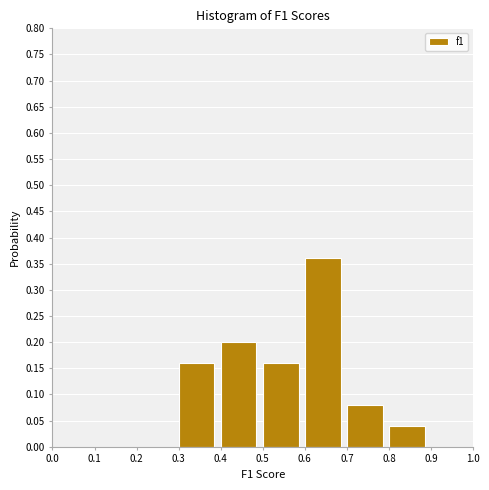

Reading left to right, list every bar in this chart as the range it spans on the x-axis followed by its height. The values are not printed on the chart, so give them approximately, as read against the axis.

0.0 to 0.1: 0
0.1 to 0.2: 0
0.2 to 0.3: 0
0.3 to 0.4: 0.16
0.4 to 0.5: 0.20
0.5 to 0.6: 0.16
0.6 to 0.7: 0.36
0.7 to 0.8: 0.08
0.8 to 0.9: 0.04
0.9 to 1.0: 0